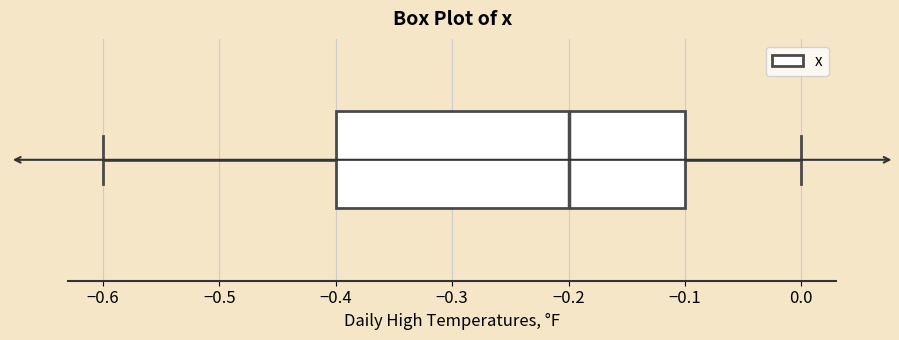

Transcribe this box plot: give where the median line is, the range the box spans, and where the two whiskers end, as read against the x-axis. The values are not printed on the chart, so give them approximately, as read against the axis.

median -0.2, box -0.4 to -0.1, whiskers -0.6 to 0.0